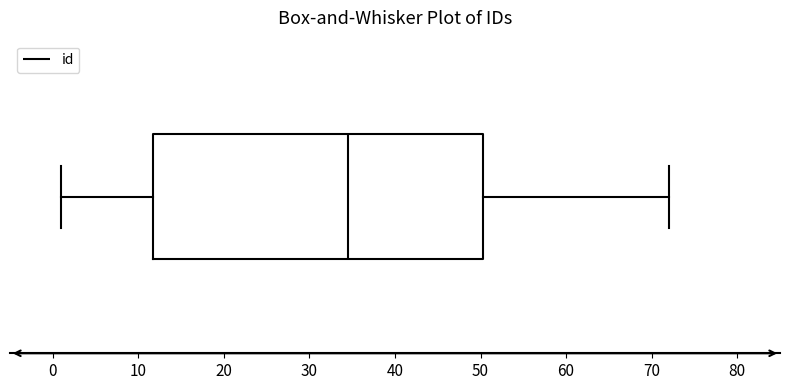

Read this box plot against the x-axis: the position of the median line, the range covered by the box, and the ends of both whiskers. The values are not printed on the chart, so give them approximately, as read against the axis.

median 35, box 12 to 50, whiskers 1 to 72